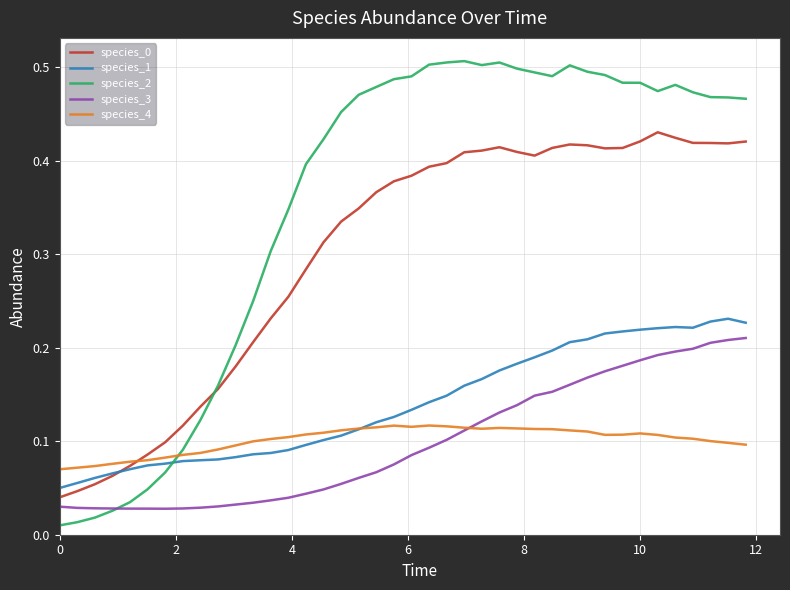

In species_1, how many points are lower than both neighbors (excluding endpoints)?

1